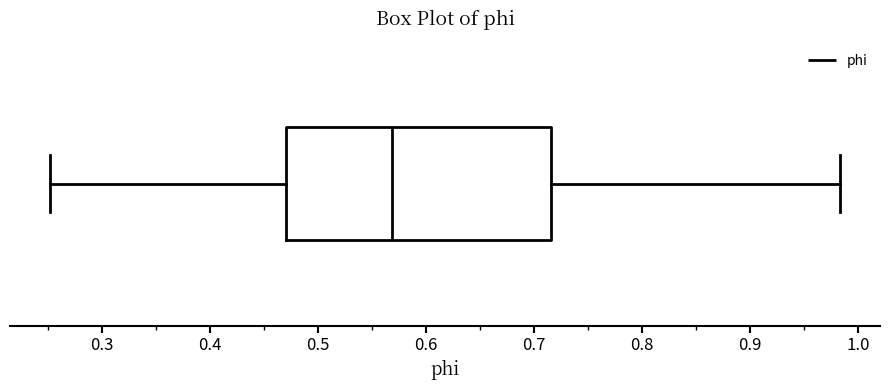

Transcribe this box plot: give where the median line is, the range the box spans, and where the two whiskers end, as read against the x-axis. The values are not printed on the chart, so give them approximately, as read against the axis.

median 0.57, box 0.47 to 0.72, whiskers 0.25 to 0.98